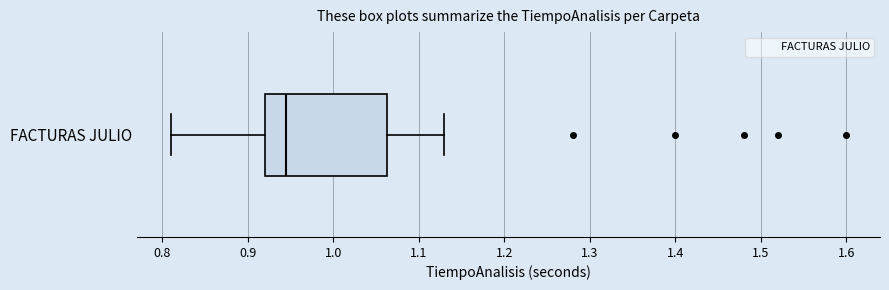

Transcribe this box plot: give where the median line is, the range the box spans, and where the two whiskers end, as read against the x-axis. The values are not printed on the chart, so give them approximately, as read against the axis.

median 0.95, box 0.92 to 1.06, whiskers 0.81 to 1.13